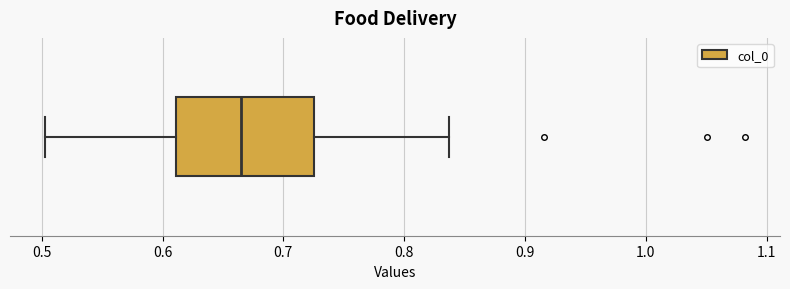

Read this box plot against the x-axis: the position of the median line, the range covered by the box, and the ends of both whiskers. The values are not printed on the chart, so give them approximately, as read against the axis.

median 0.66, box 0.61 to 0.73, whiskers 0.50 to 0.84